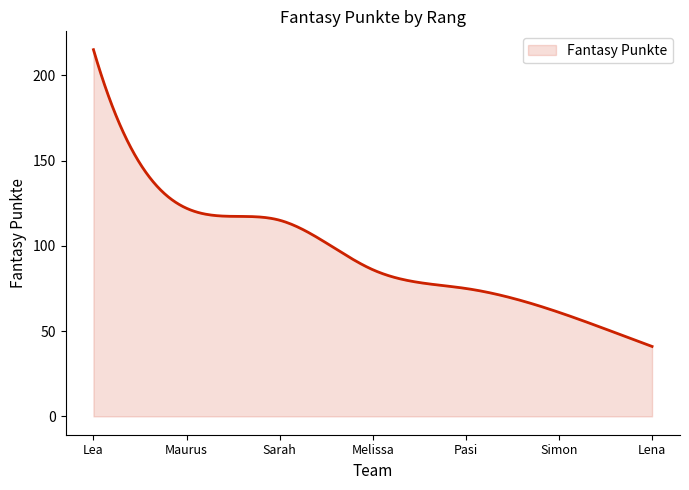

What is the difference between the second highest and second lowest values?

169.9